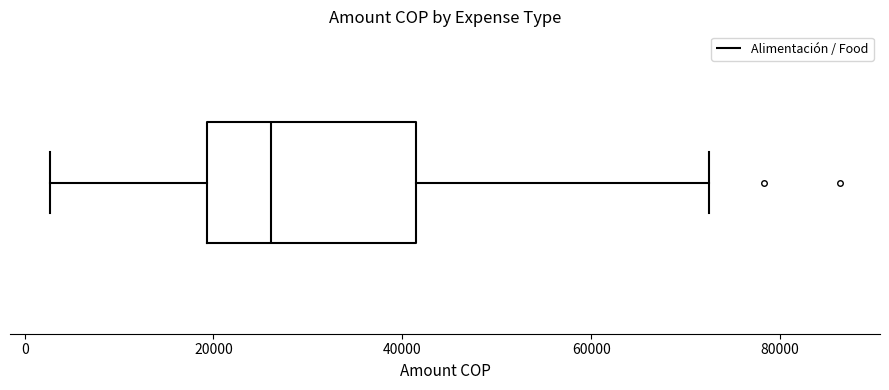

Read this box plot against the x-axis: the position of the median line, the range covered by the box, and the ends of both whiskers. The values are not printed on the chart, so give them approximately, as read against the axis.

median 26000, box 20000 to 42000, whiskers 2000 to 72000